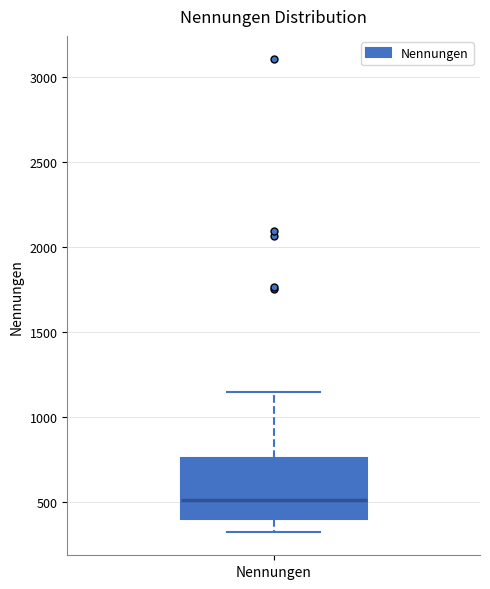

Where is the lower edge of the box for Nennungen on the y-axis? The values are not printed on the chart, so give them approximately, as read against the axis.

400